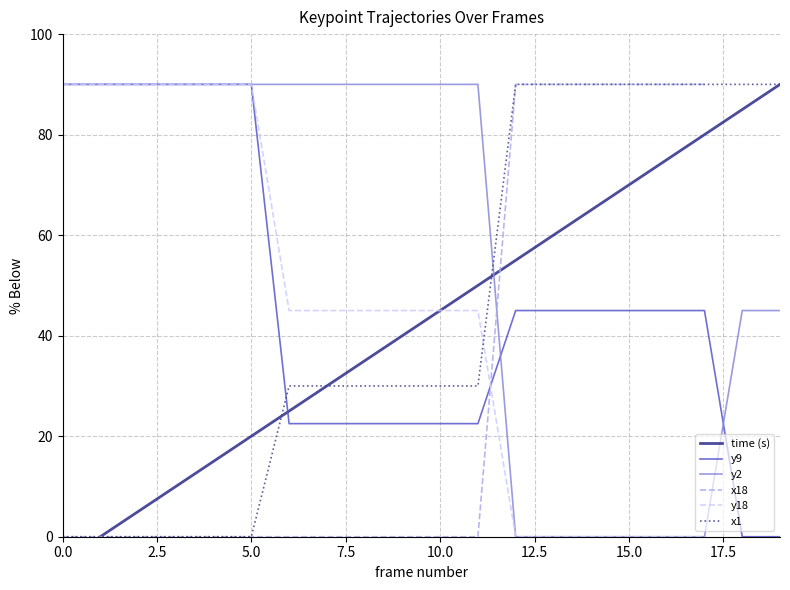

Read the x18 value at 13.

90.0